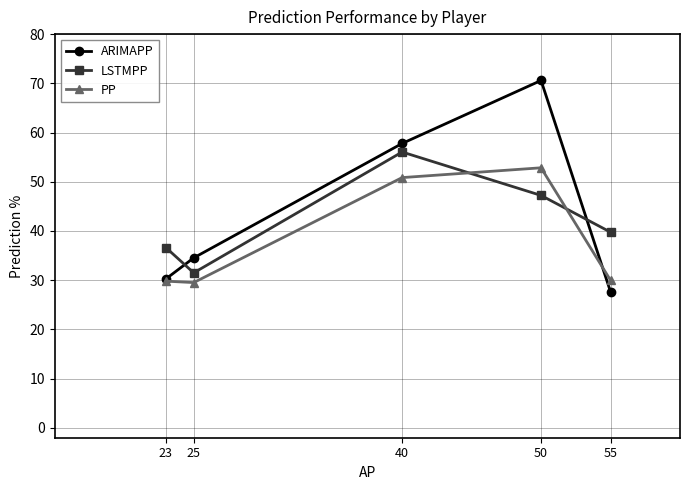

What is the difference between the highest and lowest values at 23?

6.8